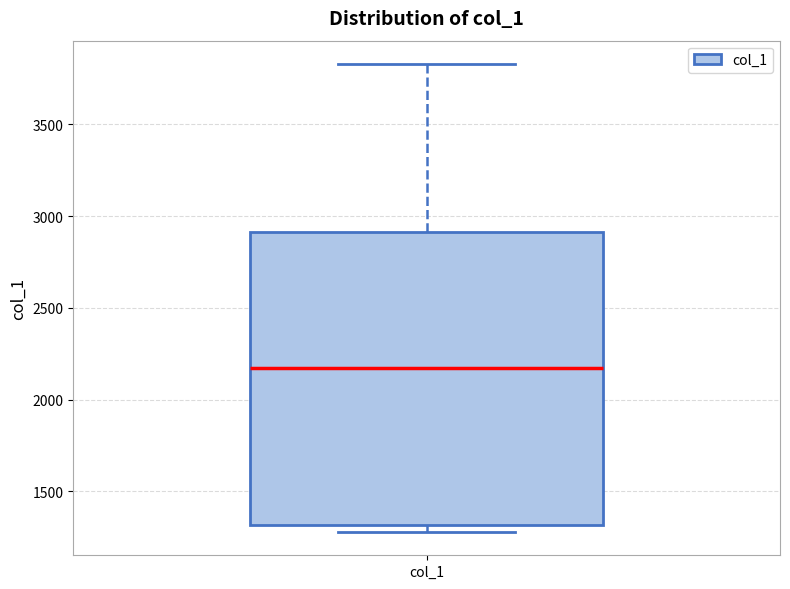

Where is the upper edge of the box for col_1 on the y-axis? The values are not printed on the chart, so give them approximately, as read against the axis.

2900